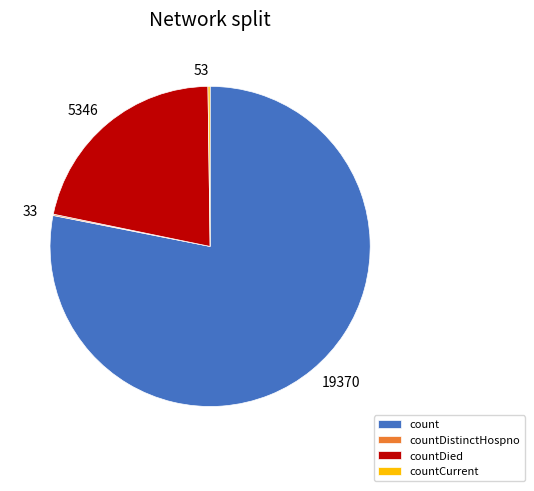

Is there any slice that represents more than half of the pie?

Yes